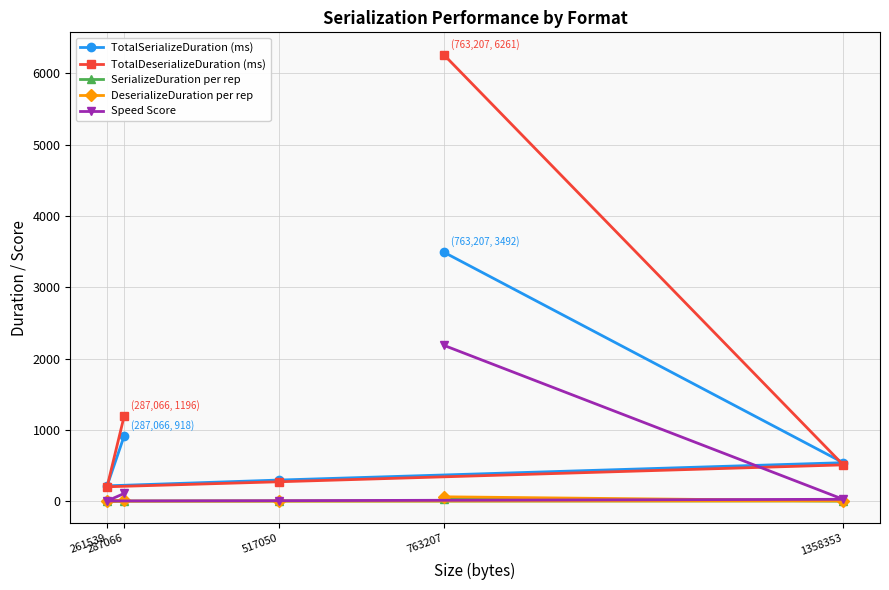

True or false: Speed Score and TotalDeserializeDuration (ms) intersect in this chart.

False